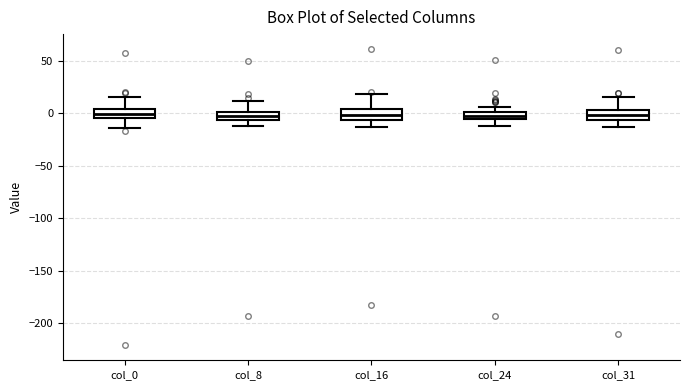

Where does the median line of the box for col_0 sit on the y-axis? The values are not printed on the chart, so give them approximately, as read against the axis.

0